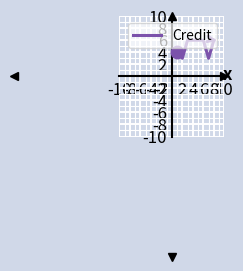

What is the minimum value shown in the chart?

3